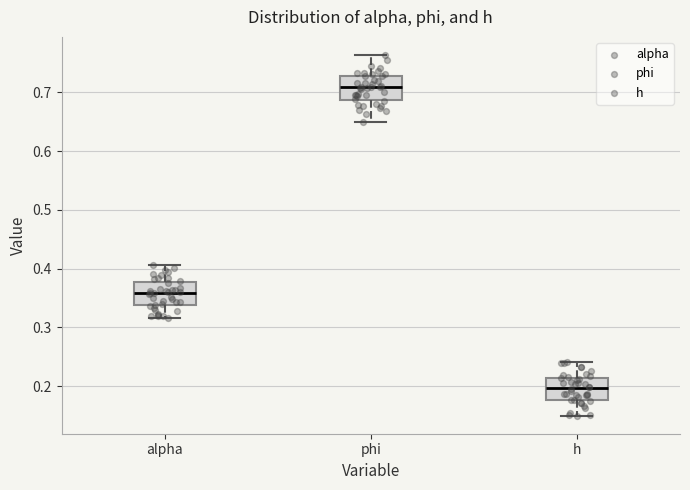

Which box's median line is the lowest?

h